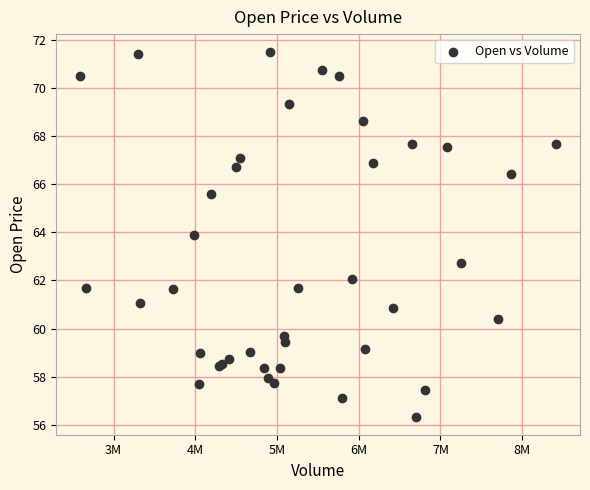

What Y value in the scatter plot is closest to 63?

62.7